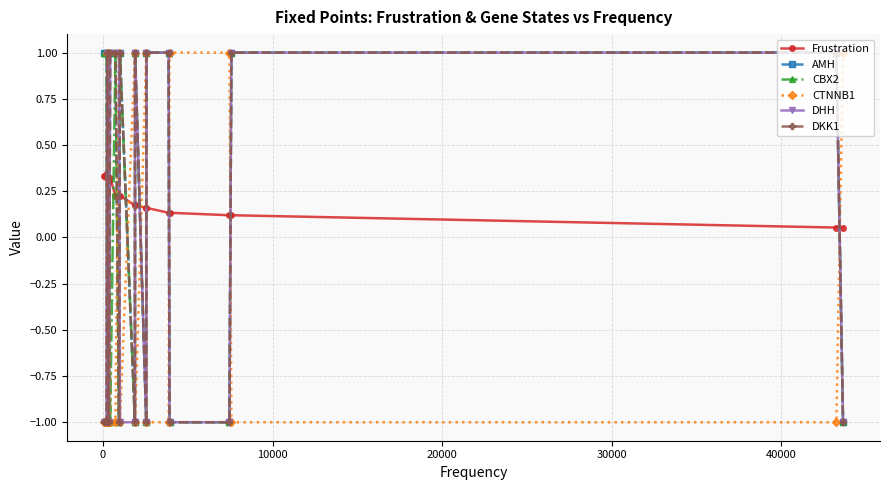

What is the maximum value shown in the chart?

1.0